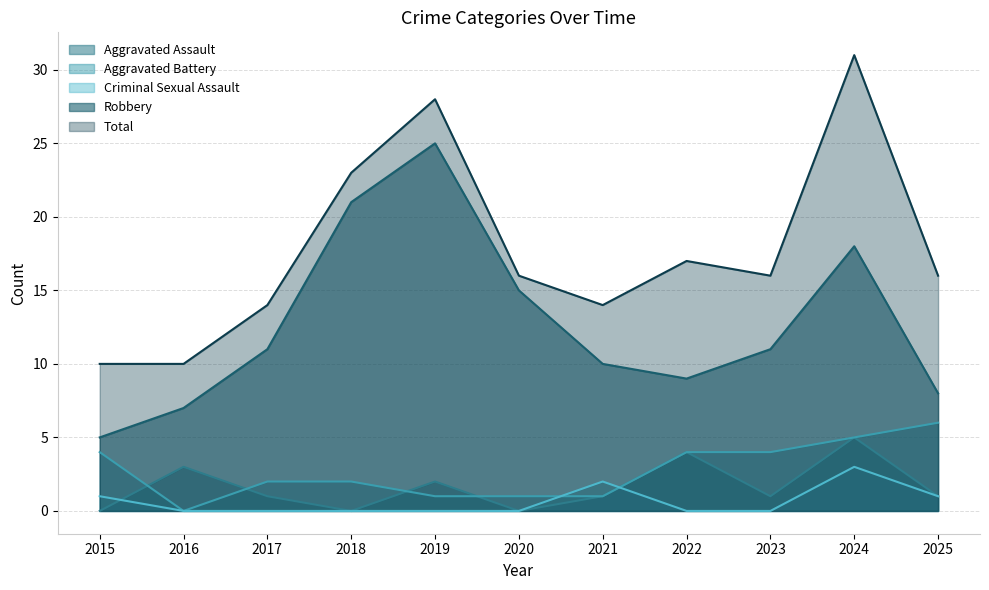

Which series changed the most between 2023 and 2024?

Total